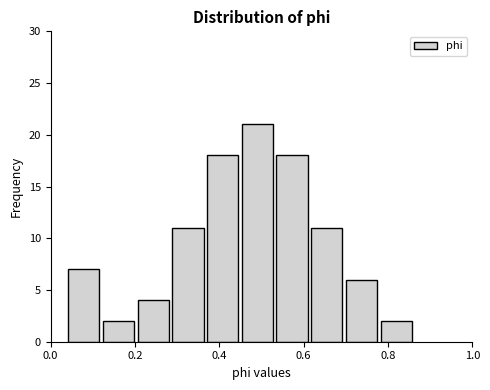

Which range on the x-axis has the tallest bar?

0.44 to 0.54